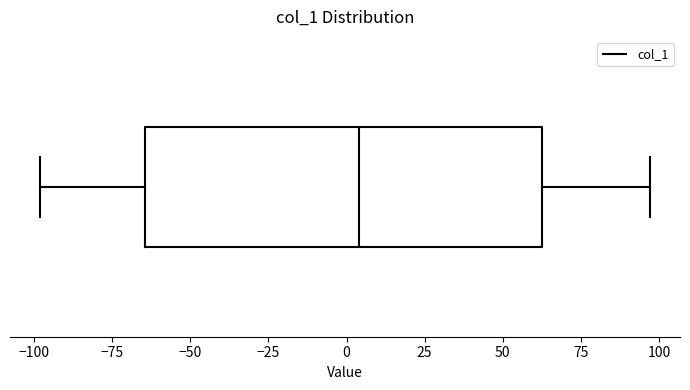

Read this box plot against the x-axis: the position of the median line, the range covered by the box, and the ends of both whiskers. The values are not printed on the chart, so give them approximately, as read against the axis.

median 5, box -65 to 65, whiskers -100 to 95